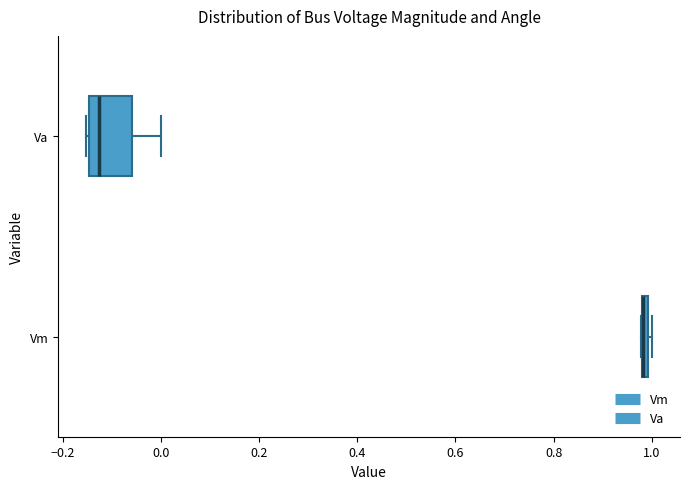

Where is the right edge of the box for Va on the x-axis? The values are not printed on the chart, so give them approximately, as read against the axis.

-0.06